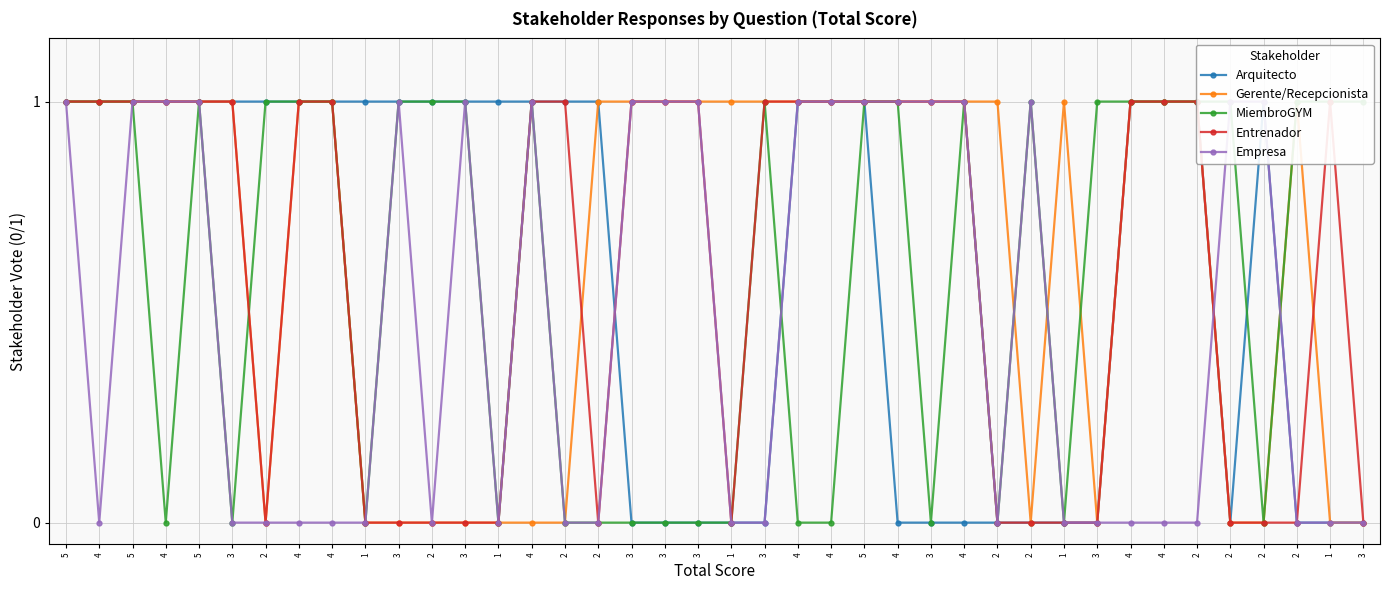

Reading left to right, extract all data points from this chart.

Arquitecto: 1	1	1	1	1	1	1	1	1	1	1	1	1	1	1	1	1	0	0	0	0	0	1	1	1	0	0	0	0	0	0	0	1	1	1	0	1	0	0	0
Gerente/Recepcionista: 1	1	1	1	1	1	0	1	1	0	0	0	0	0	0	0	1	1	1	1	1	1	1	1	1	1	1	1	1	0	1	0	1	1	1	0	0	1	0	0
MiembroGYM: 1	1	1	0	1	0	1	1	1	0	1	1	1	0	1	0	0	0	0	0	0	1	0	0	1	1	0	1	0	1	0	1	1	1	1	1	0	1	1	1
Entrenador: 1	1	1	1	1	1	0	1	1	0	0	0	0	0	1	1	0	1	1	1	0	1	1	1	1	1	1	1	0	0	0	0	1	1	1	0	0	0	1	0
Empresa: 1	0	1	1	1	0	0	0	0	0	1	0	1	0	1	0	0	1	1	1	0	0	1	1	1	1	1	1	0	1	0	0	0	0	0	1	1	0	0	0